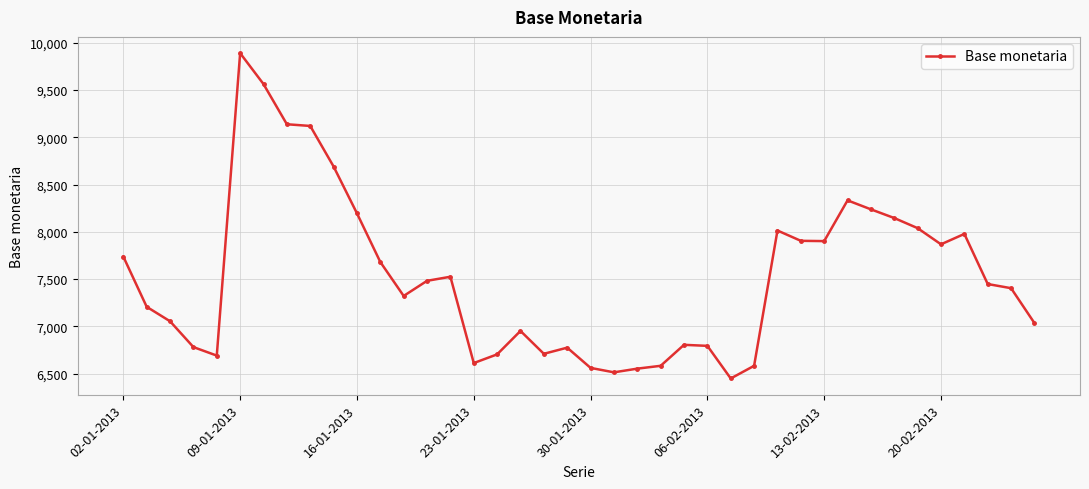

What is the minimum value shown in the chart?

6449